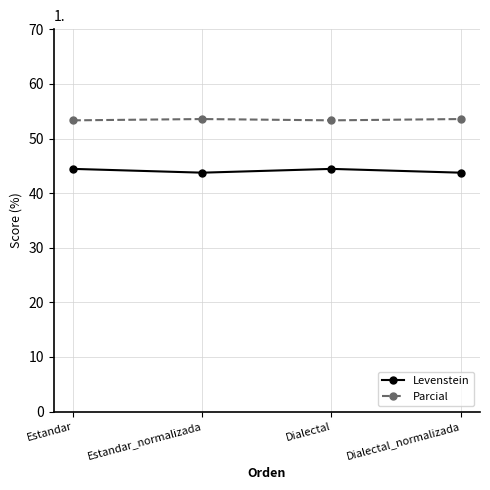

True or false: Parcial and Levenstein cross at least once.

False